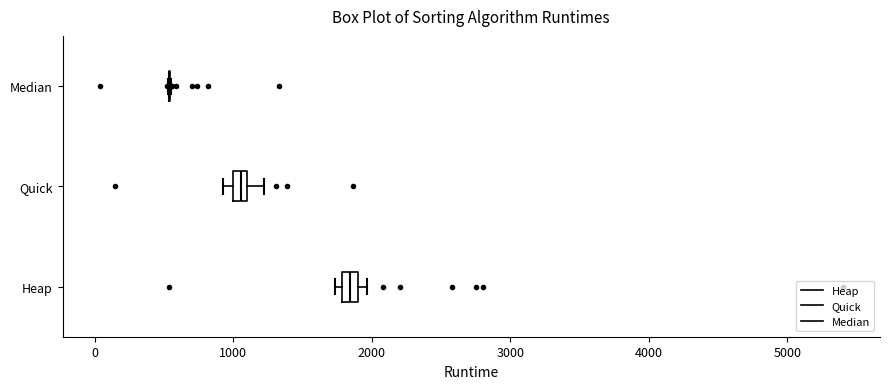

Where is the left edge of the box for Heap on the x-axis? The values are not printed on the chart, so give them approximately, as read against the axis.

1800